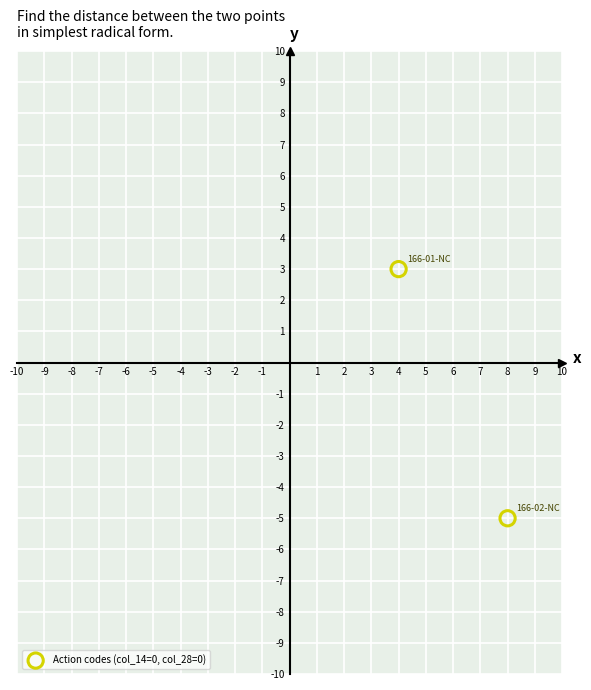

What is the range of X values (max minus min)?

4